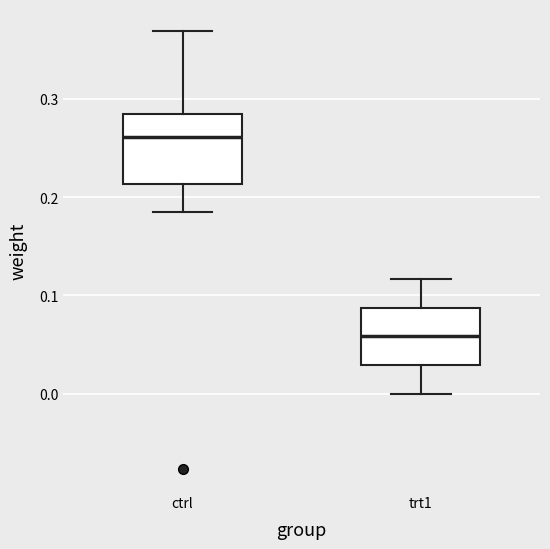

Where does the lower whisker of the box for ctrl end on the y-axis? The values are not printed on the chart, so give them approximately, as read against the axis.

0.18